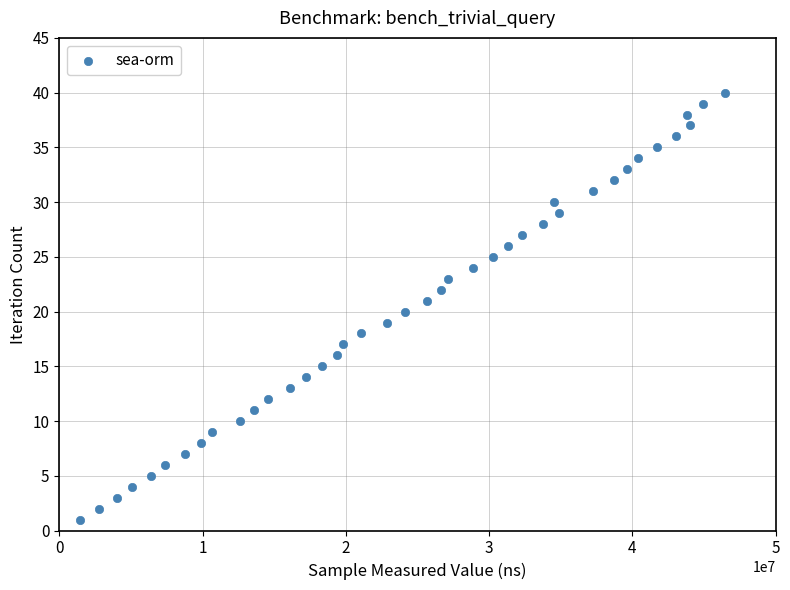

What is the range of X values (max minus min)?

44963183